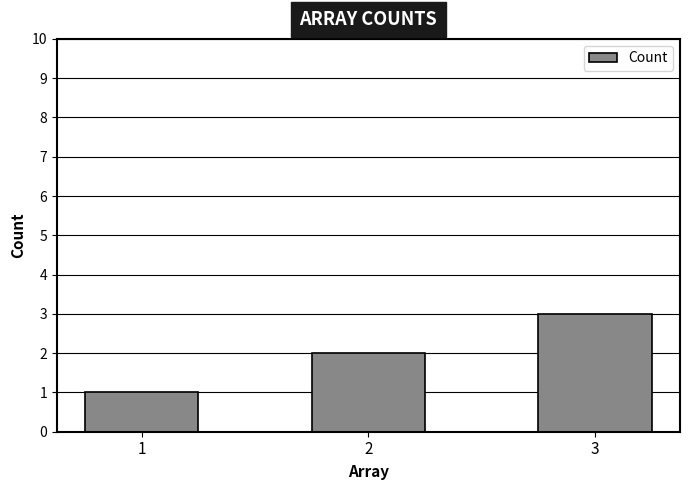

The chart shows a value of 2 at 2. True or false?

True